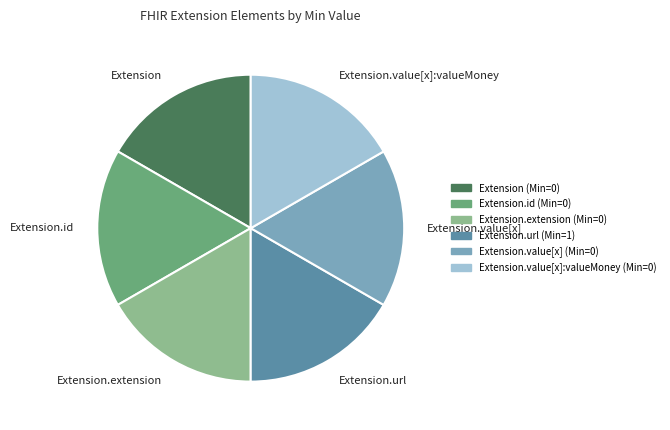

True or false: Extension accounts for 7% of the total.

False